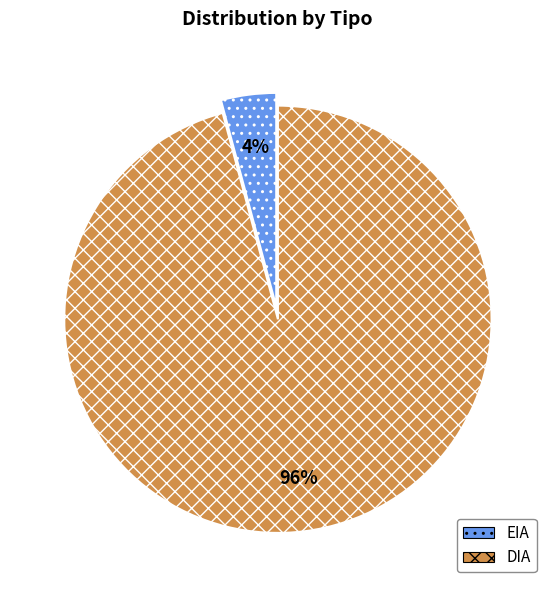

The EIA slice represents 4% of the pie. True or false?

True